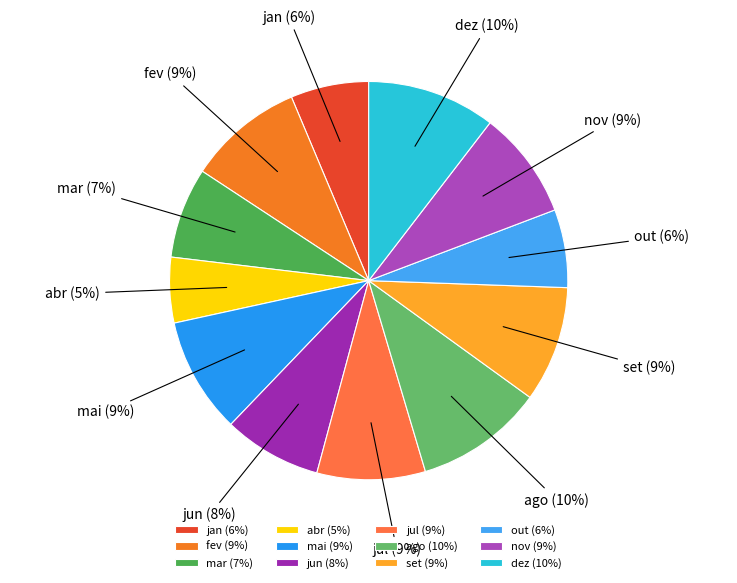

To the nearest percent, what percentage of the pie is set?

9%